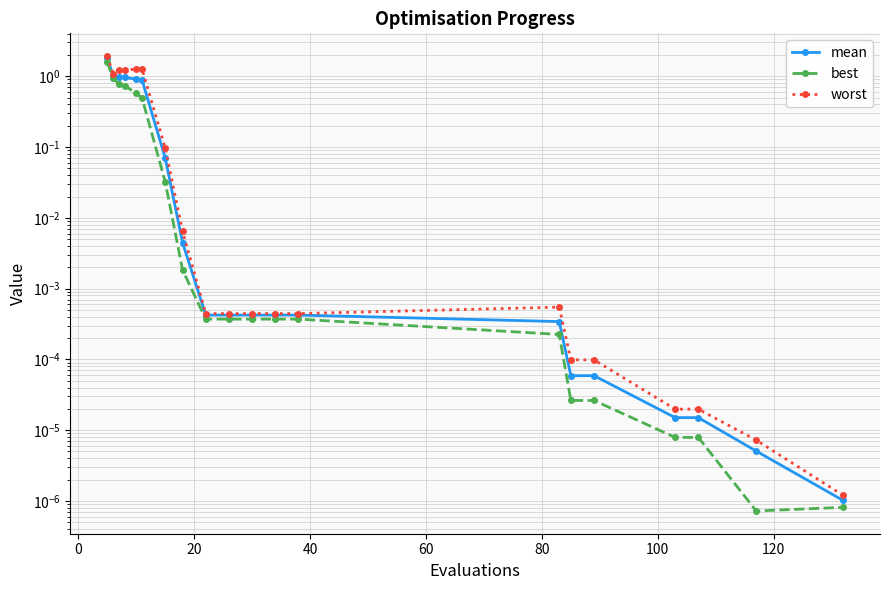

What is the difference between the maximum and minimum values in the mean series?

1.8